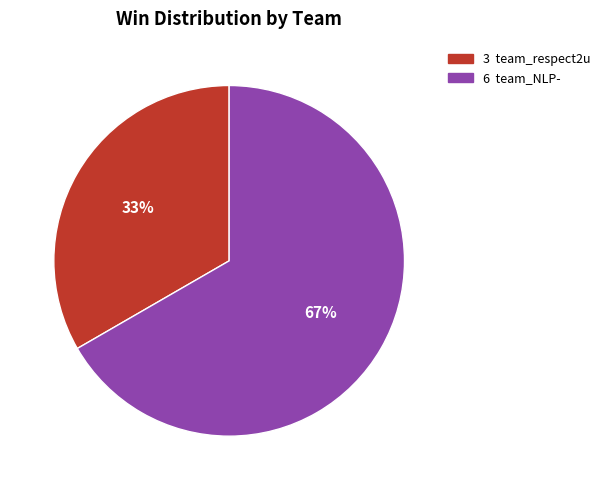

To the nearest percent, what is the average slice percentage?

50%